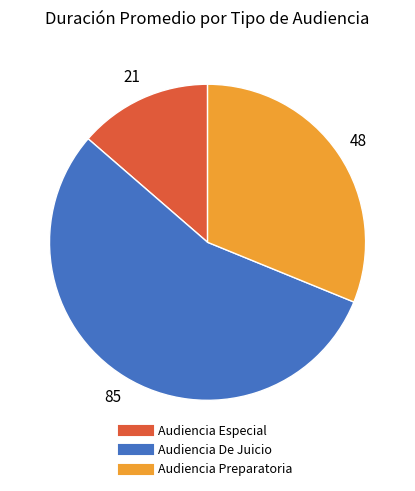

Between Audiencia Preparatoria and Audiencia Especial, which is larger?

Audiencia Preparatoria